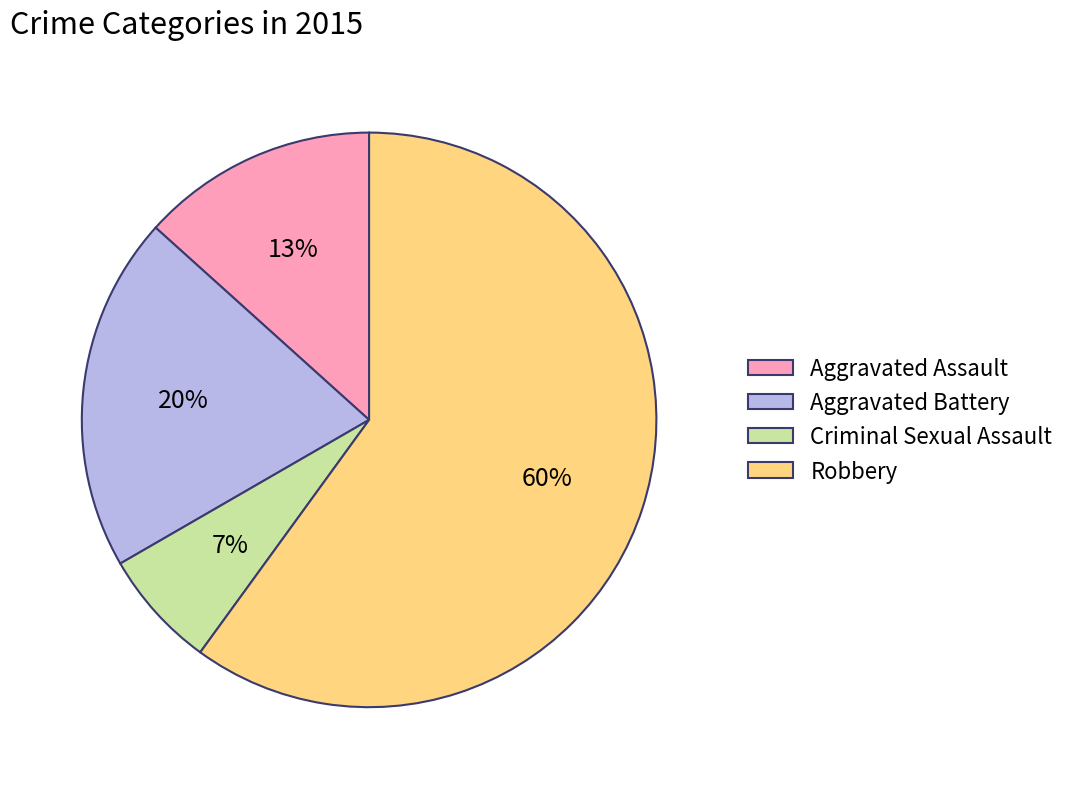

Which slice is the largest?

Robbery